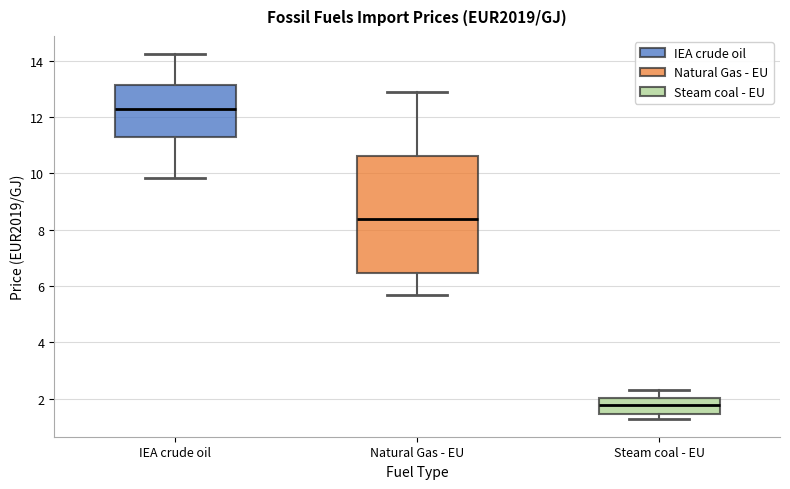

Comparing the boxes themselves (not the whiskers), which one is the tallest?

Natural Gas - EU